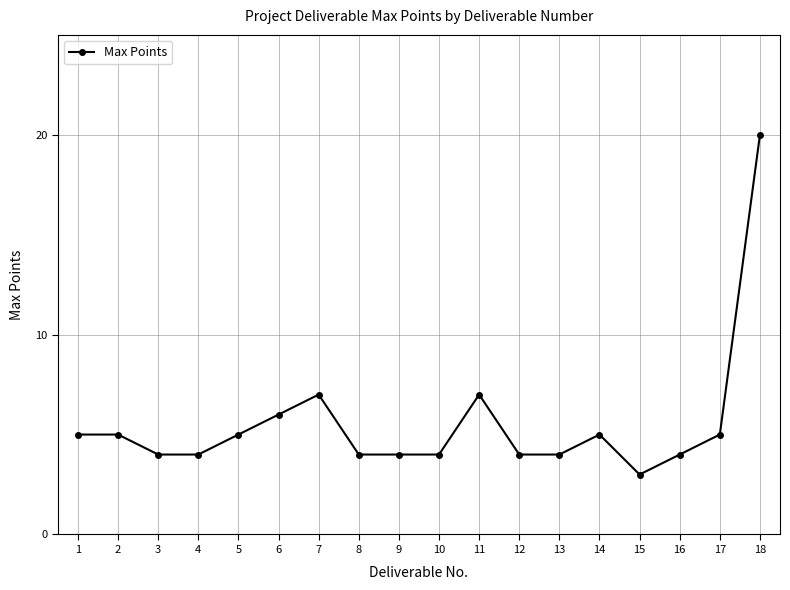

Is it true that the value at 6 is 9?

False